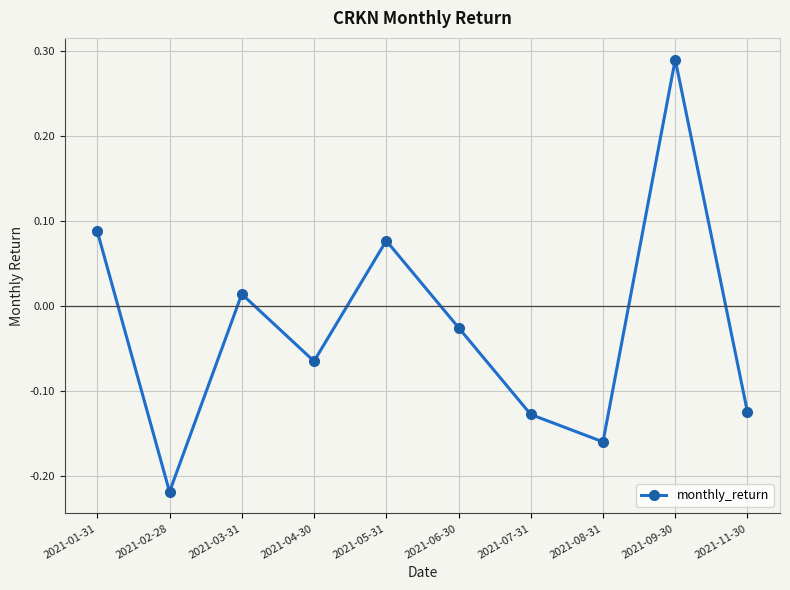

What is the difference between the maximum and minimum values?

0.5